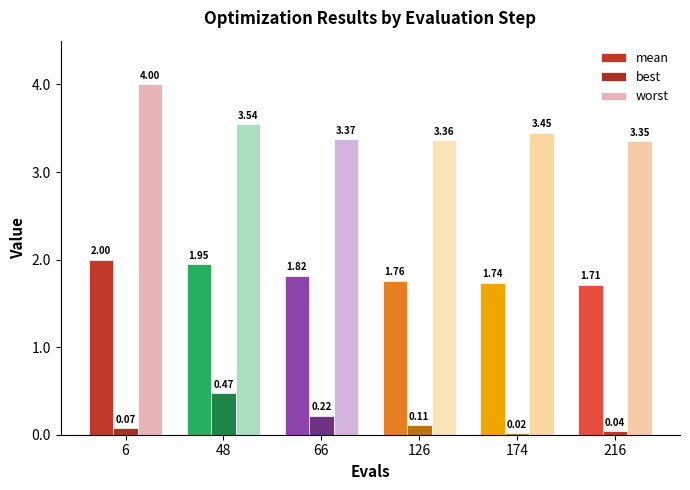

How many bars are there in total?

18